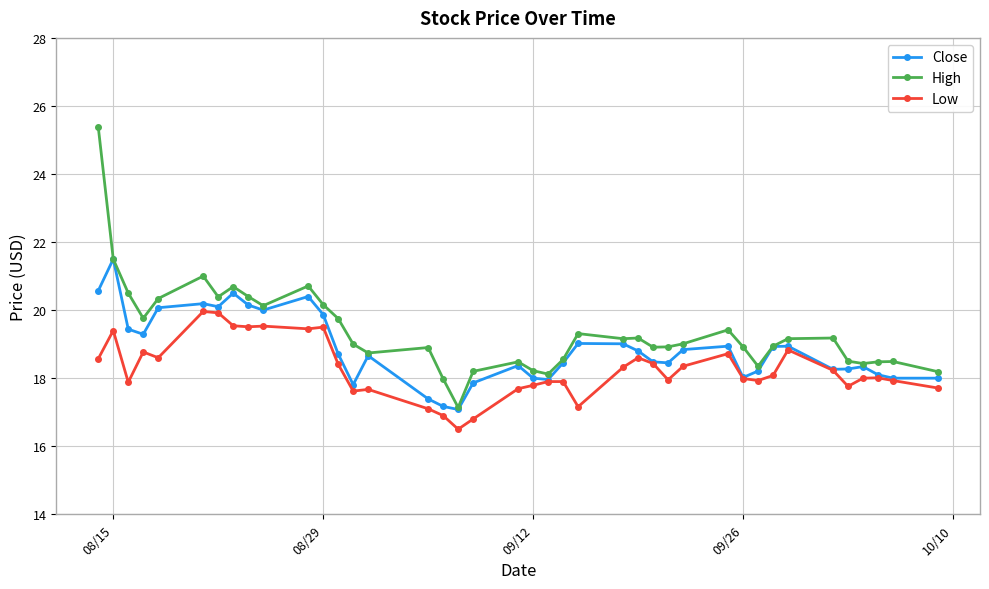

How many lines are shown in the chart?

3